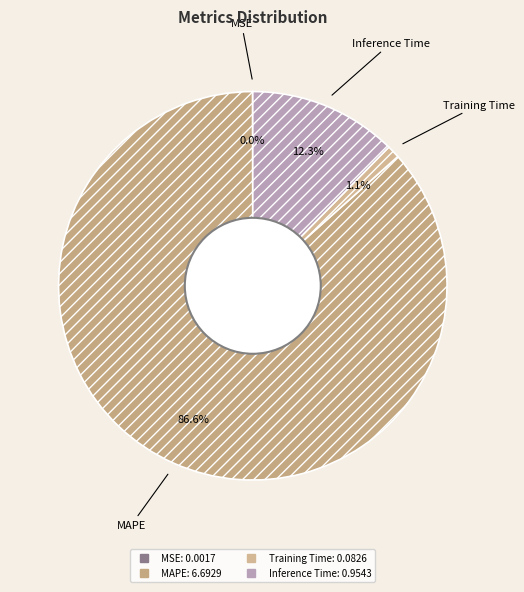

Is it true that MAPE is 99% of the pie?

False